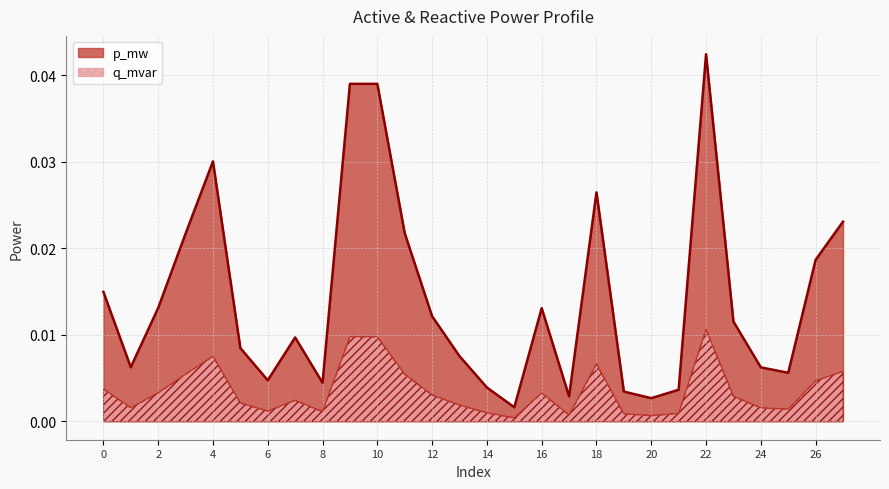

The p_mw series shows 0.0 at 27. True or false?

True